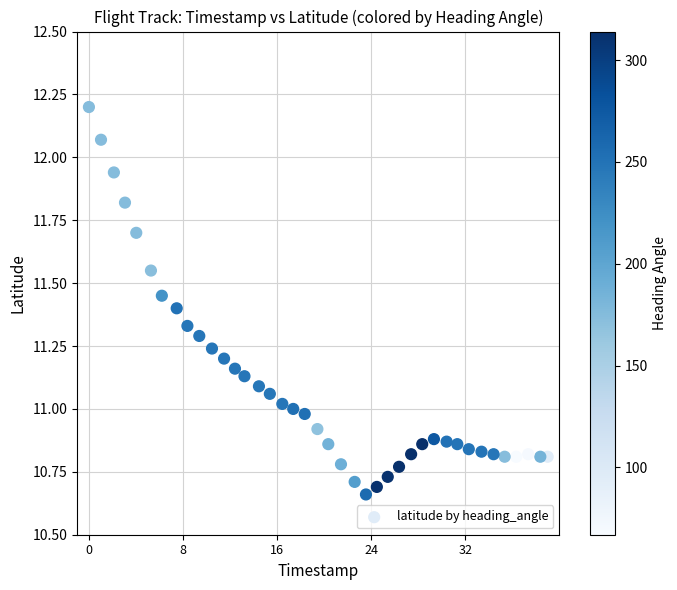

What is the range of X values (max minus min)?

39.0